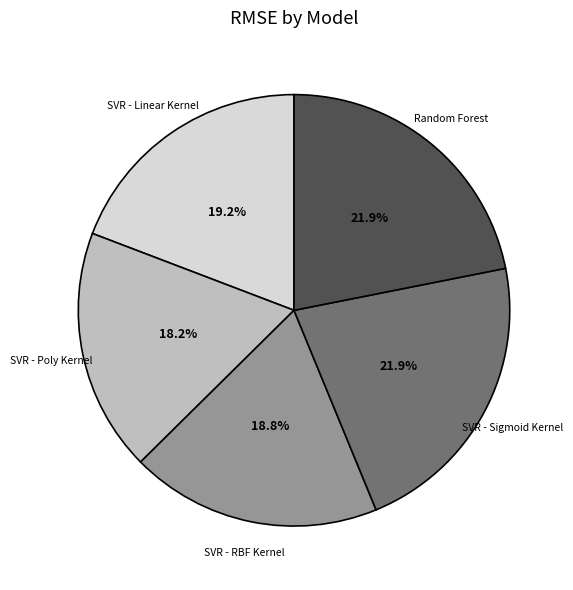

Does any single category account for the majority?

No